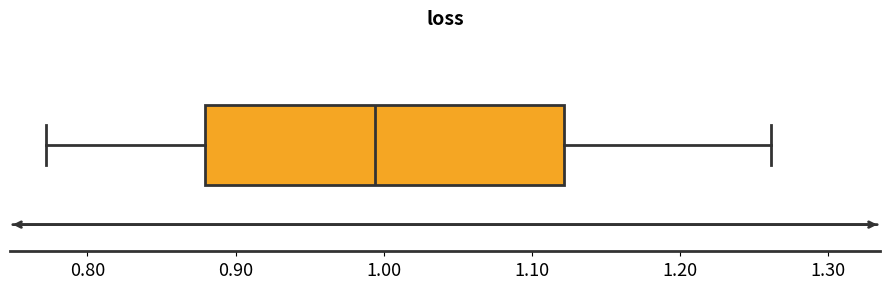

Transcribe this box plot: give where the median line is, the range the box spans, and where the two whiskers end, as read against the x-axis. The values are not printed on the chart, so give them approximately, as read against the axis.

median 0.99, box 0.88 to 1.12, whiskers 0.77 to 1.26